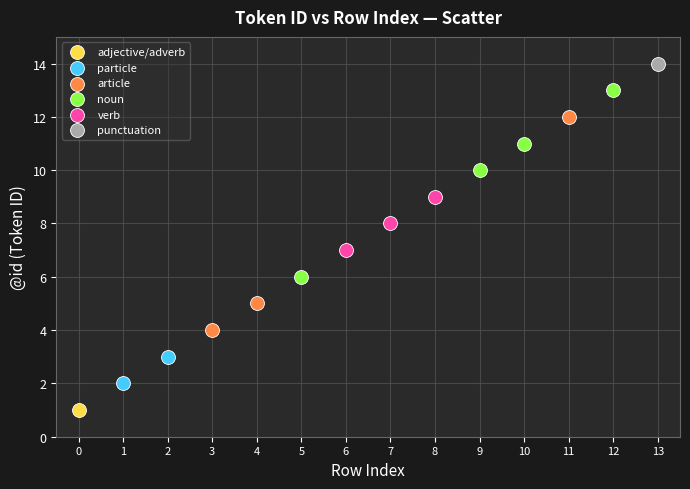

Which series reaches the maximum Y coordinate?

punctuation